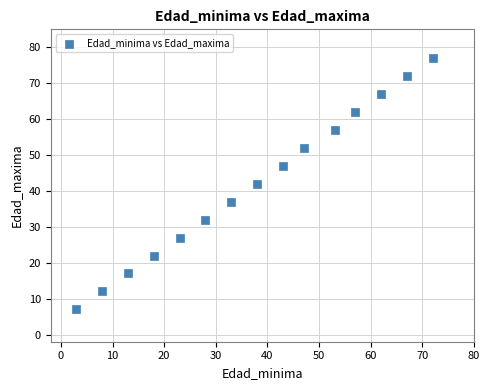

What is the range of X values (max minus min)?

69